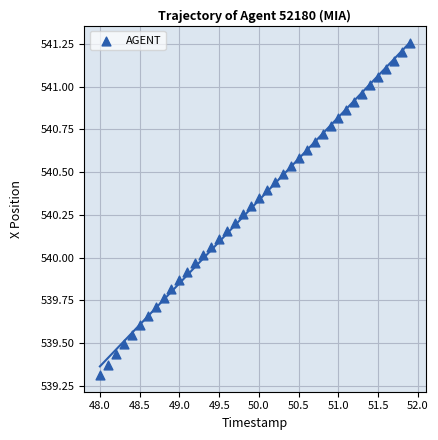

What is the range of X values (max minus min)?

3.9